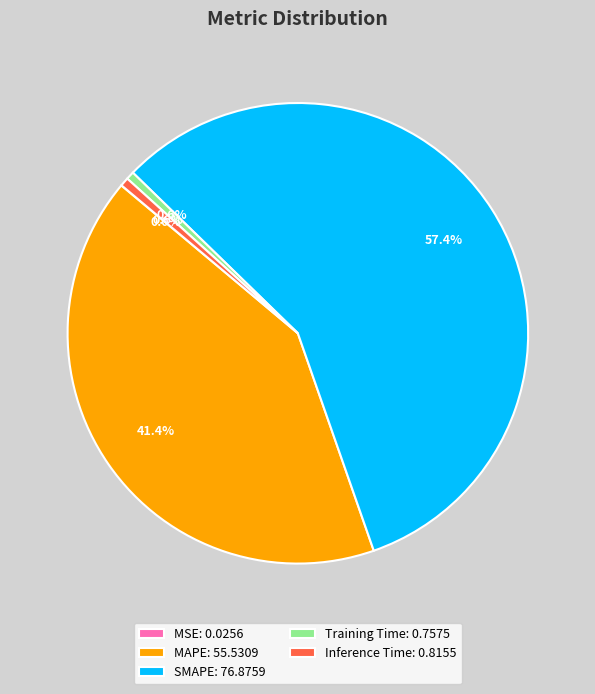

What percentage do MAPE: 55.5309 and Training Time: 0.7575 together represent?

42.0%